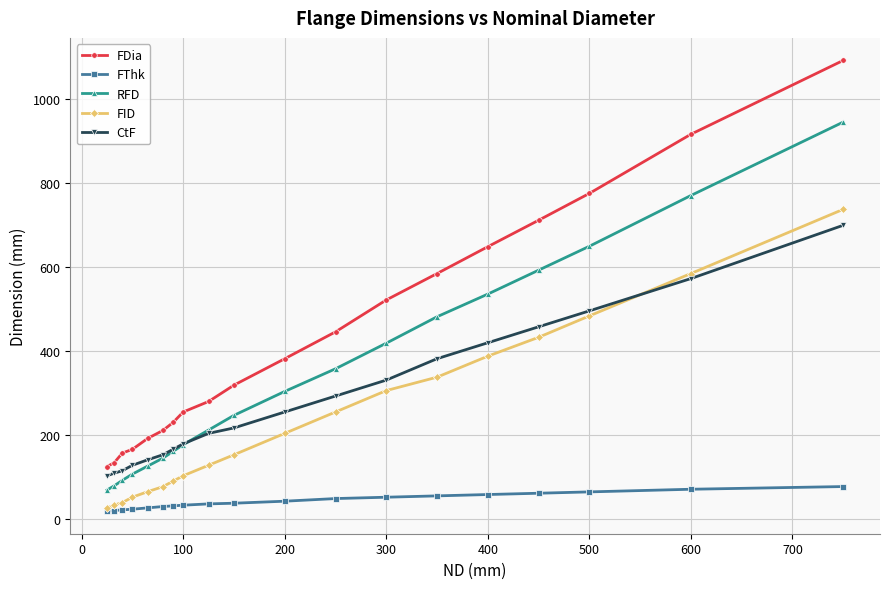

Which series ends up on top after the final intersection of CtF and RFD?

RFD